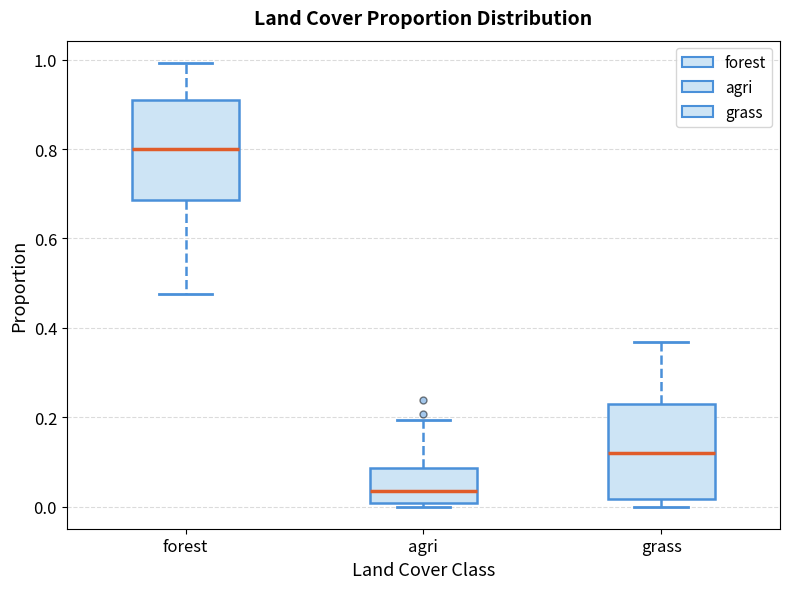

Reading left to right, read every box against the y-axis: the position of its median line, the range the box covers, and the ends of its whiskers. The values are not printed on the chart, so give them approximately, as read against the axis.

forest: median 0.80, box 0.68 to 0.92, whiskers 0.48 to 1.00
agri: median 0.04, box 0.00 to 0.08, whiskers 0.00 (just below the box's lower edge) to 0.20
grass: median 0.12, box 0.02 to 0.22, whiskers 0.00 to 0.36